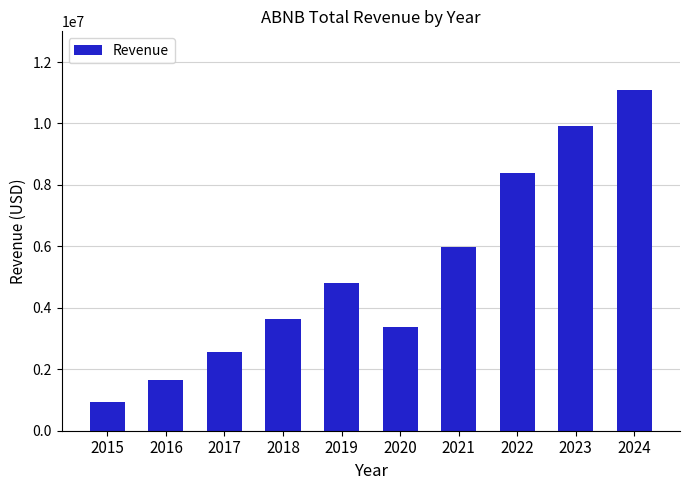

Is it true that the value at 2019 is 2617615?

False